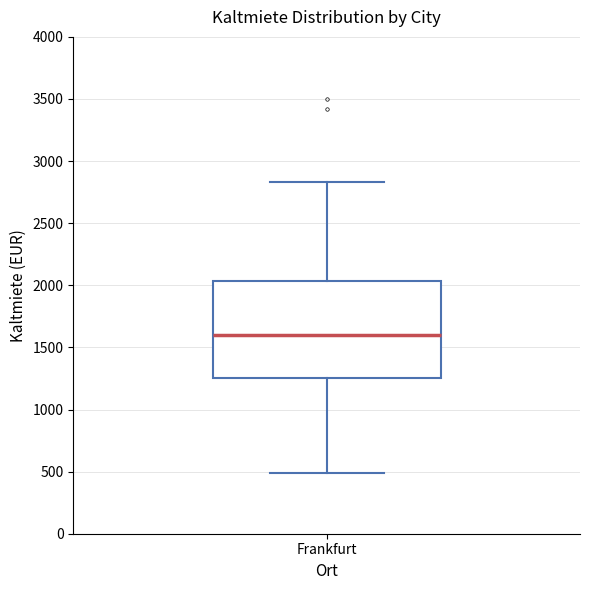

Transcribe this box plot: give where the median line is, the range the box spans, and where the two whiskers end, as read against the y-axis. The values are not printed on the chart, so give them approximately, as read against the axis.

median 1600, box 1250 to 2050, whiskers 500 to 2850